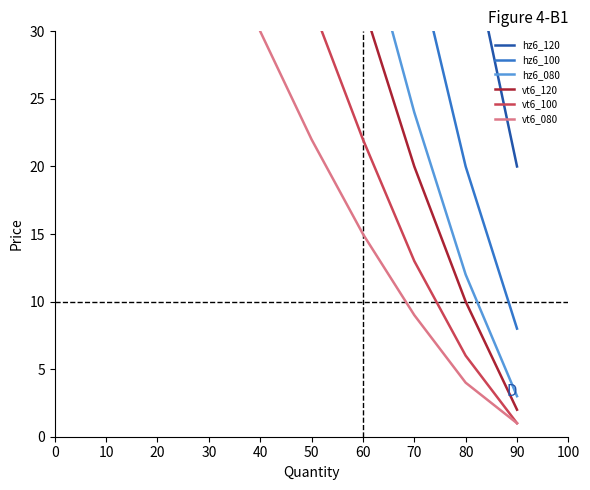

True or false: hz6_100 and hz6_080 intersect in this chart.

False